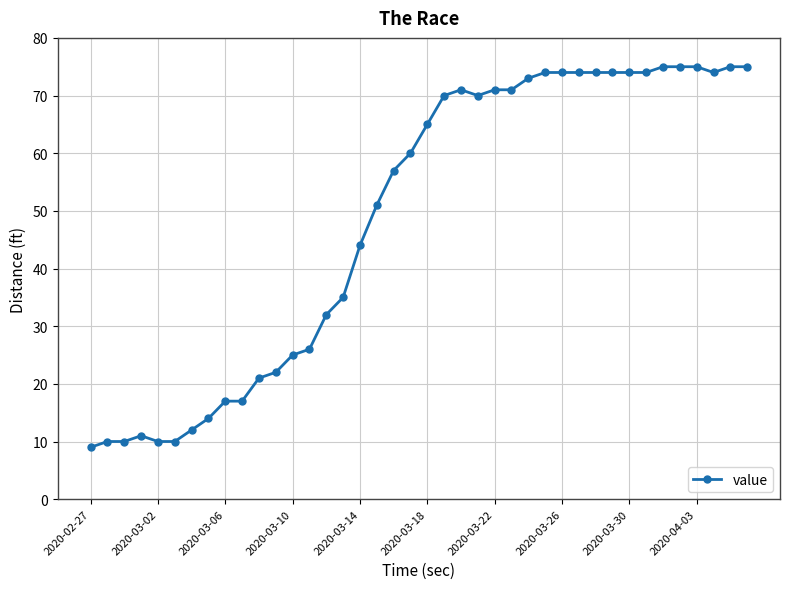

What is the value of the 1st point from the left?

9